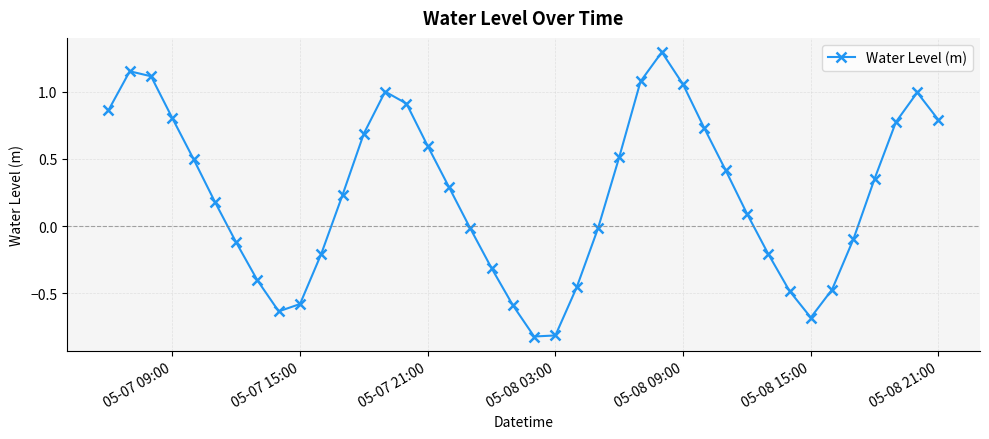

What is the difference between the maximum and minimum values?

2.1